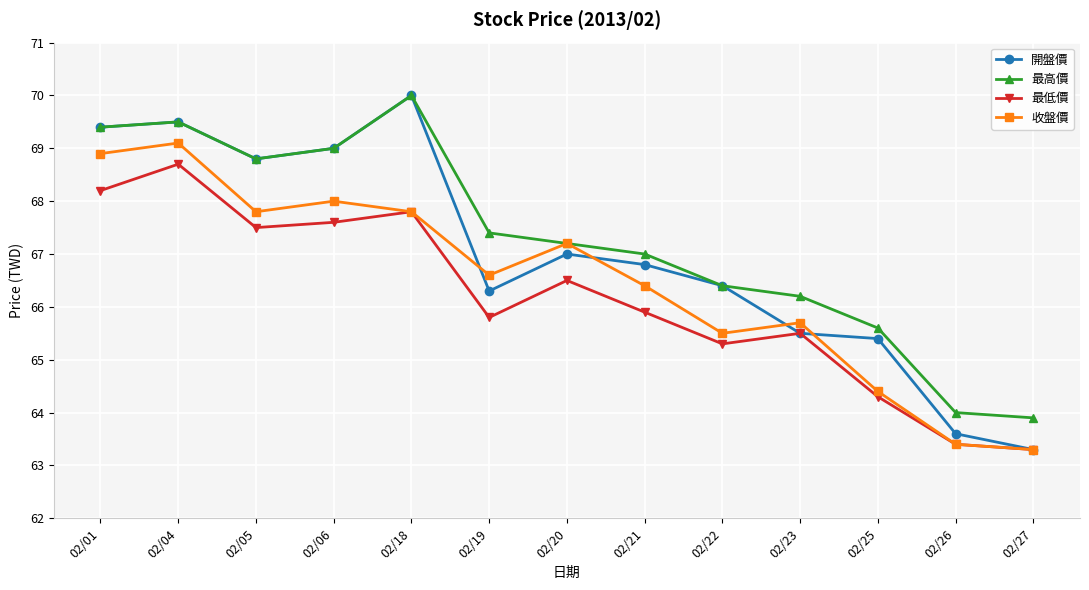

At how many categories does at least one series exceed 65?

11